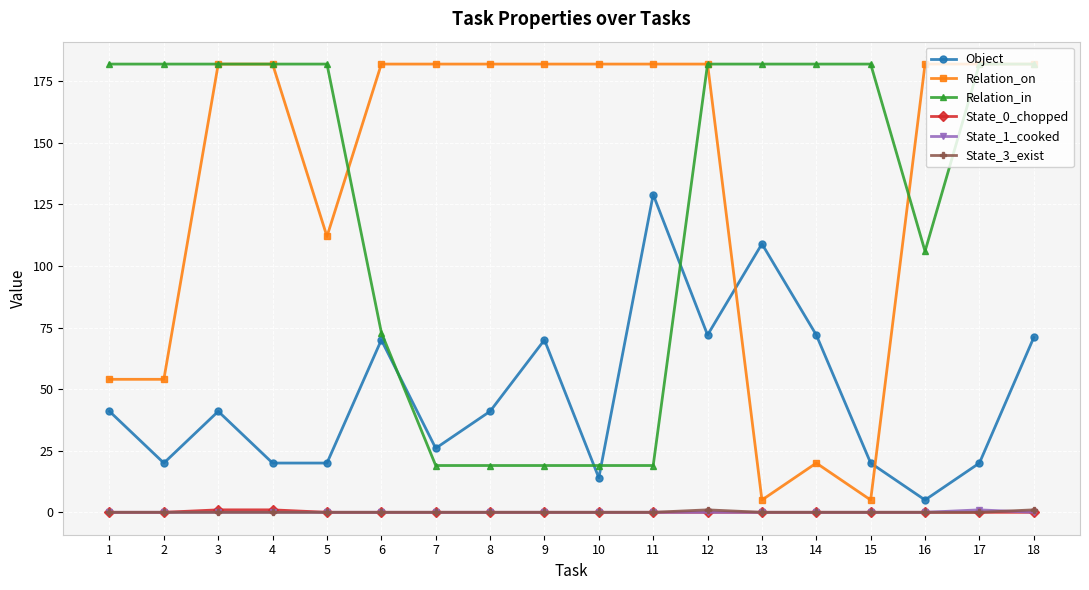

What is the difference between the maximum and second lowest values in the Object series?

115